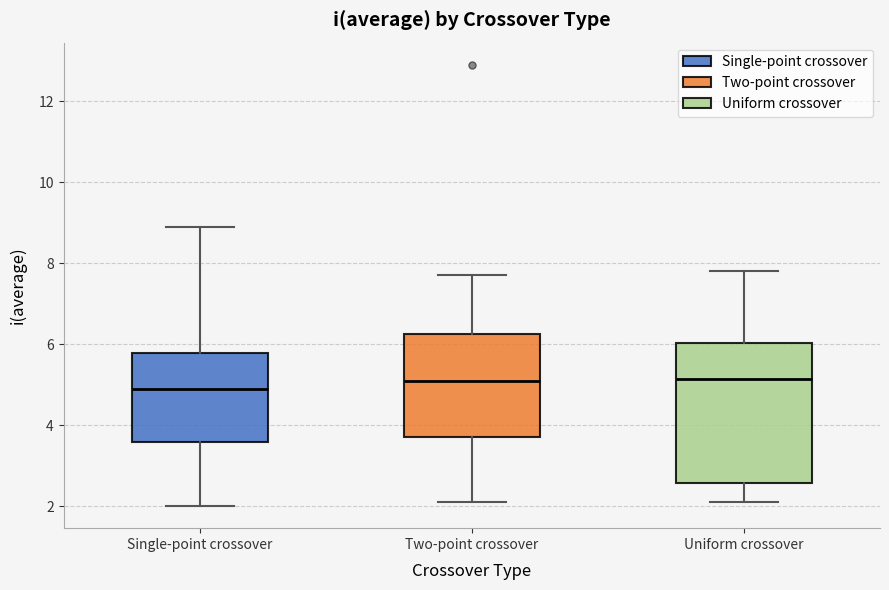

Reading left to right, transcribe this box plot: for each box, give where its median line is, the range the box spans, and where its two whiskers end, as read against the y-axis. The values are not printed on the chart, so give them approximately, as read against the axis.

Single-point crossover: median 5.0, box 3.6 to 5.8, whiskers 2.0 to 9.0
Two-point crossover: median 5.2, box 3.8 to 6.2, whiskers 2.2 to 7.8
Uniform crossover: median 5.2, box 2.6 to 6.0, whiskers 2.2 to 7.8